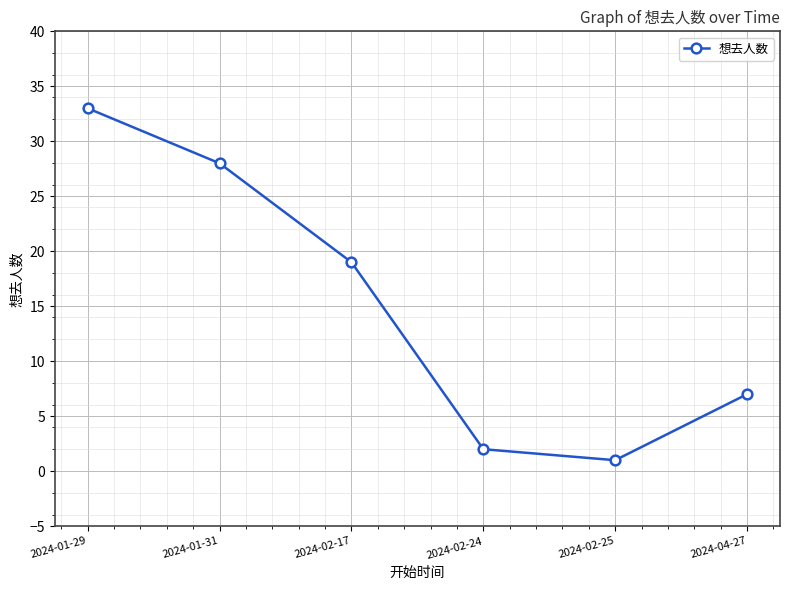

Reading left to right, list all the values displayed in this chart.

33	28	19	2	1	7